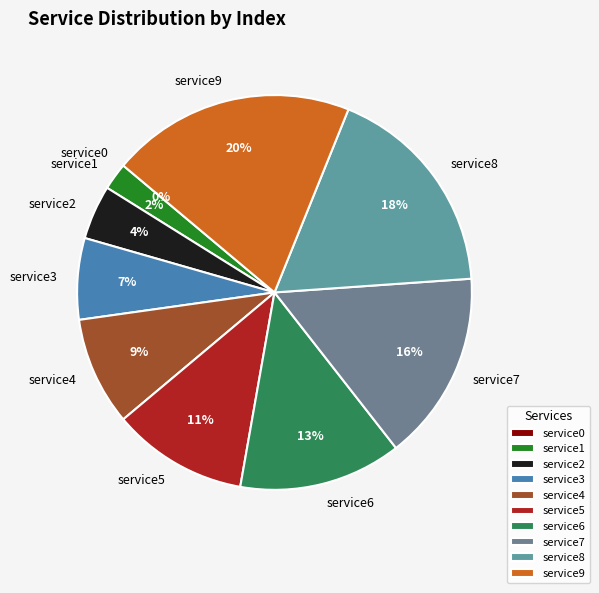

What percentage is the service1 slice, to the nearest percent?

2%